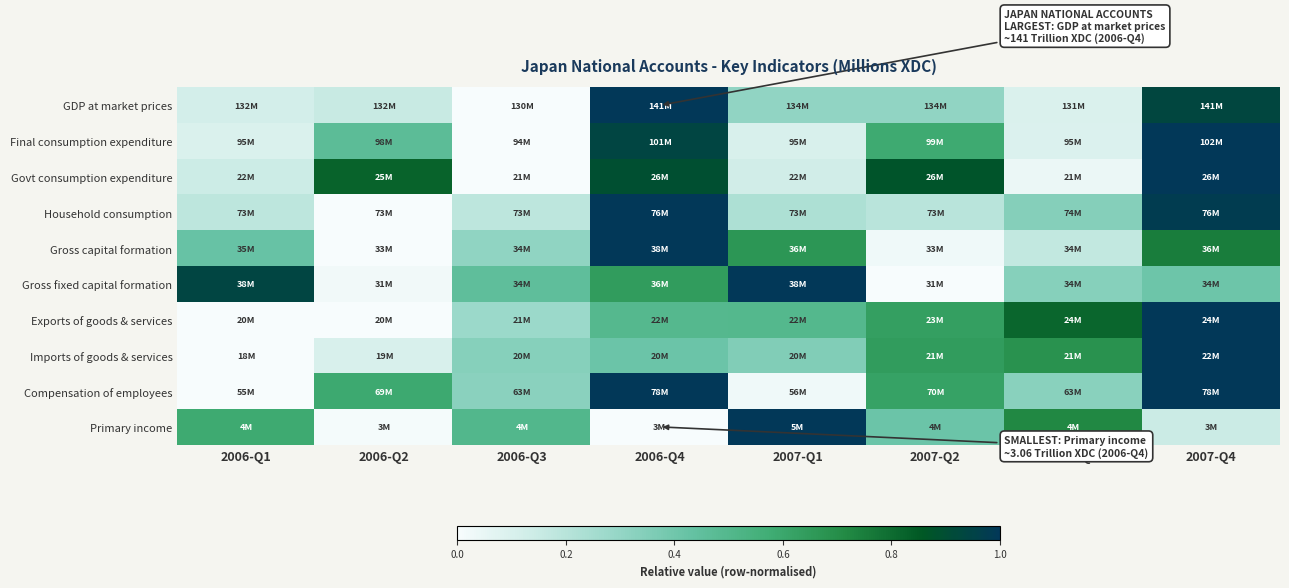

Reading left to right, list all the values displayed in this chart.

GDP at market prices: 2006-Q1=0.1	2006-Q2=0.2	2006-Q3=0.0	2006-Q4=1.0	2007-Q1=0.3	2007-Q2=0.3	2007-Q3=0.1	2007-Q4=0.9
Final consumption expenditure: 2006-Q1=0.1	2006-Q2=0.5	2006-Q3=0.0	2006-Q4=0.9	2007-Q1=0.1	2007-Q2=0.6	2007-Q3=0.1	2007-Q4=1.0
Govt consumption expenditure: 2006-Q1=0.1	2006-Q2=0.8	2006-Q3=0.0	2006-Q4=0.9	2007-Q1=0.1	2007-Q2=0.9	2007-Q3=0.0	2007-Q4=1.0
Household consumption: 2006-Q1=0.2	2006-Q2=0.0	2006-Q3=0.2	2006-Q4=1.0	2007-Q1=0.2	2007-Q2=0.2	2007-Q3=0.3	2007-Q4=1.0
Gross capital formation: 2006-Q1=0.4	2006-Q2=0.0	2006-Q3=0.3	2006-Q4=1.0	2007-Q1=0.7	2007-Q2=0.0	2007-Q3=0.2	2007-Q4=0.8
Gross fixed capital formation: 2006-Q1=0.9	2006-Q2=0.0	2006-Q3=0.5	2006-Q4=0.6	2007-Q1=1.0	2007-Q2=0.0	2007-Q3=0.3	2007-Q4=0.4
Exports of goods & services: 2006-Q1=0.0	2006-Q2=0.0	2006-Q3=0.3	2006-Q4=0.5	2007-Q1=0.5	2007-Q2=0.6	2007-Q3=0.8	2007-Q4=1.0
Imports of goods & services: 2006-Q1=0.0	2006-Q2=0.1	2006-Q3=0.3	2006-Q4=0.4	2007-Q1=0.4	2007-Q2=0.6	2007-Q3=0.7	2007-Q4=1.0
Compensation of employees: 2006-Q1=0.0	2006-Q2=0.6	2006-Q3=0.3	2006-Q4=1.0	2007-Q1=0.0	2007-Q2=0.6	2007-Q3=0.3	2007-Q4=1.0
Primary income: 2006-Q1=0.6	2006-Q2=0.0	2006-Q3=0.5	2006-Q4=0.0	2007-Q1=1.0	2007-Q2=0.4	2007-Q3=0.7	2007-Q4=0.1